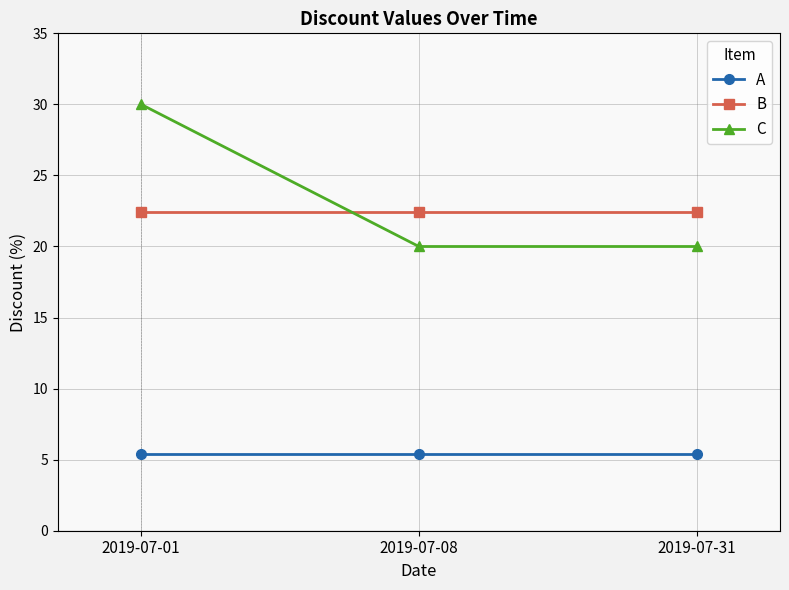

At 2019-07-31, list the series in order from largest to smallest.

B, C, A